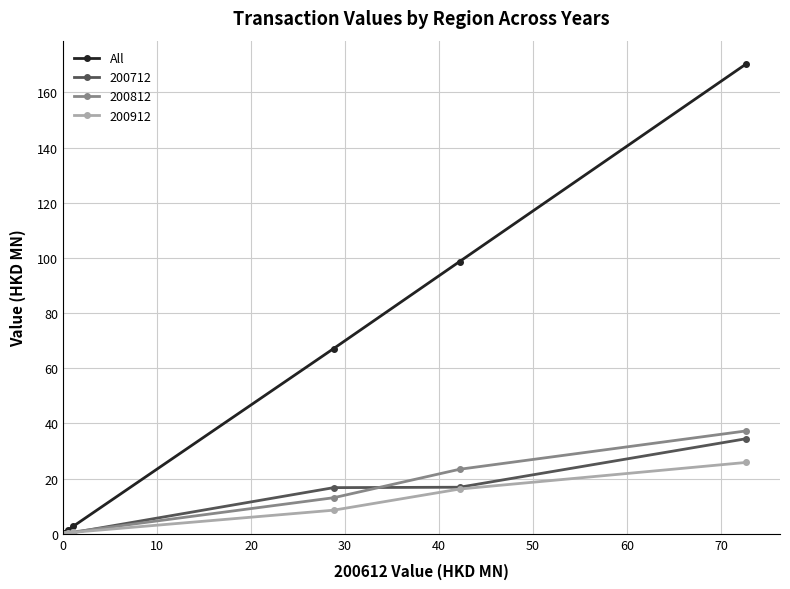

What is the highest value of the 200812 series?

37.3